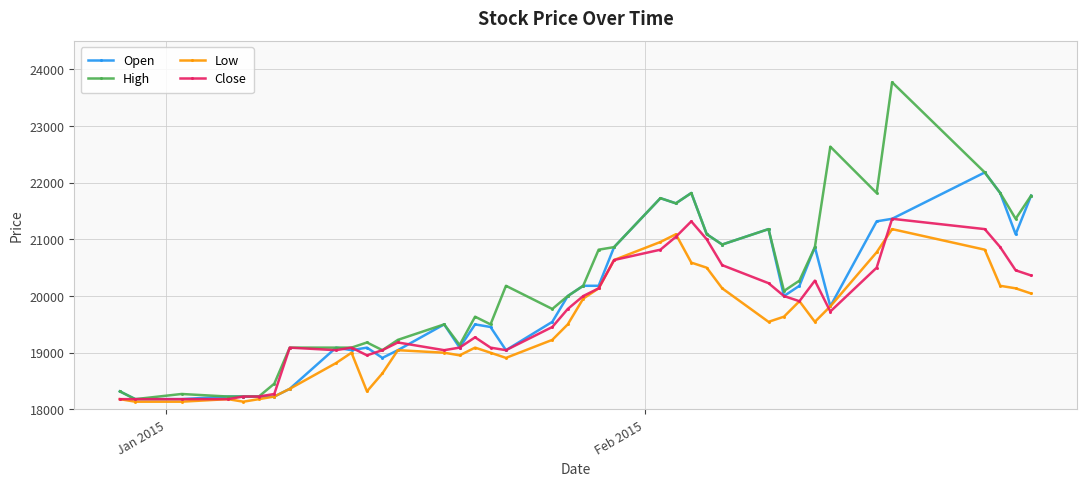

What is the lowest value of the Low series?

18136